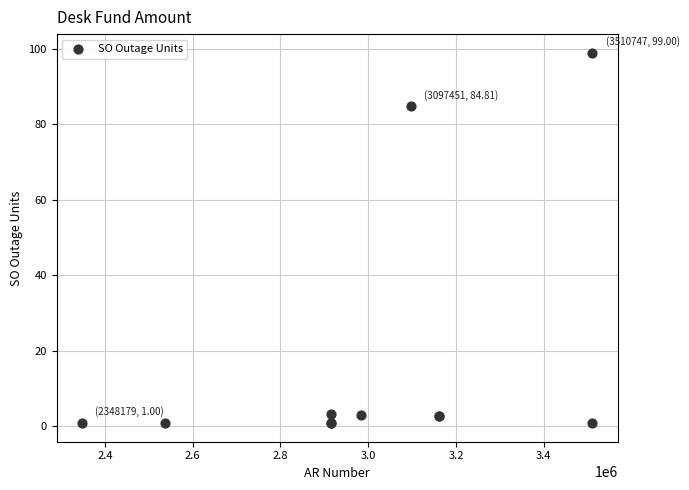

What Y value in the scatter plot is closest to 49?

84.8